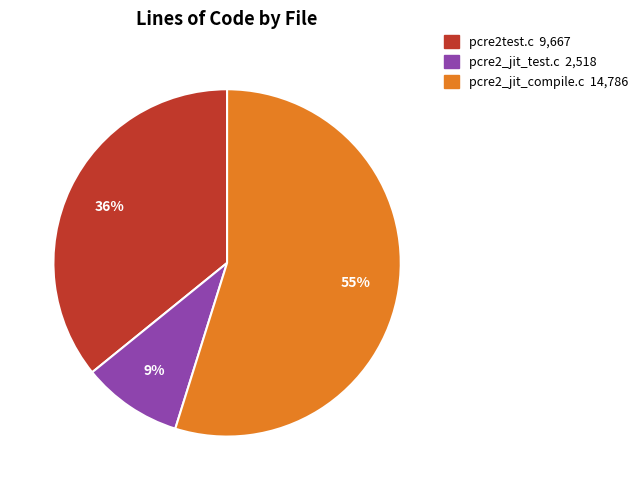

To the nearest percent, what portion does pcre2_jit_compile.c represent?

55%